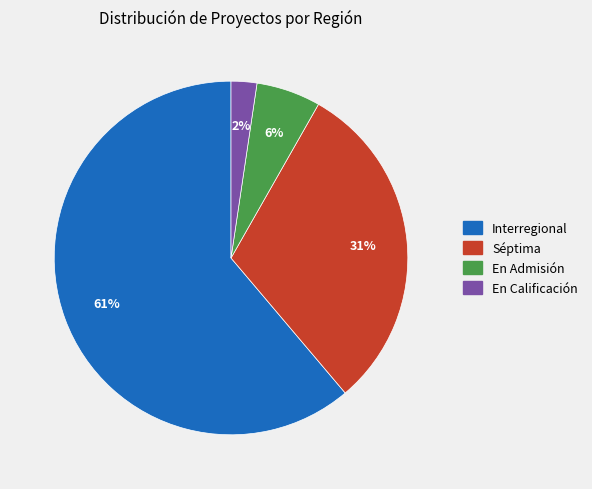

To the nearest percent, what is the average slice percentage?

25%